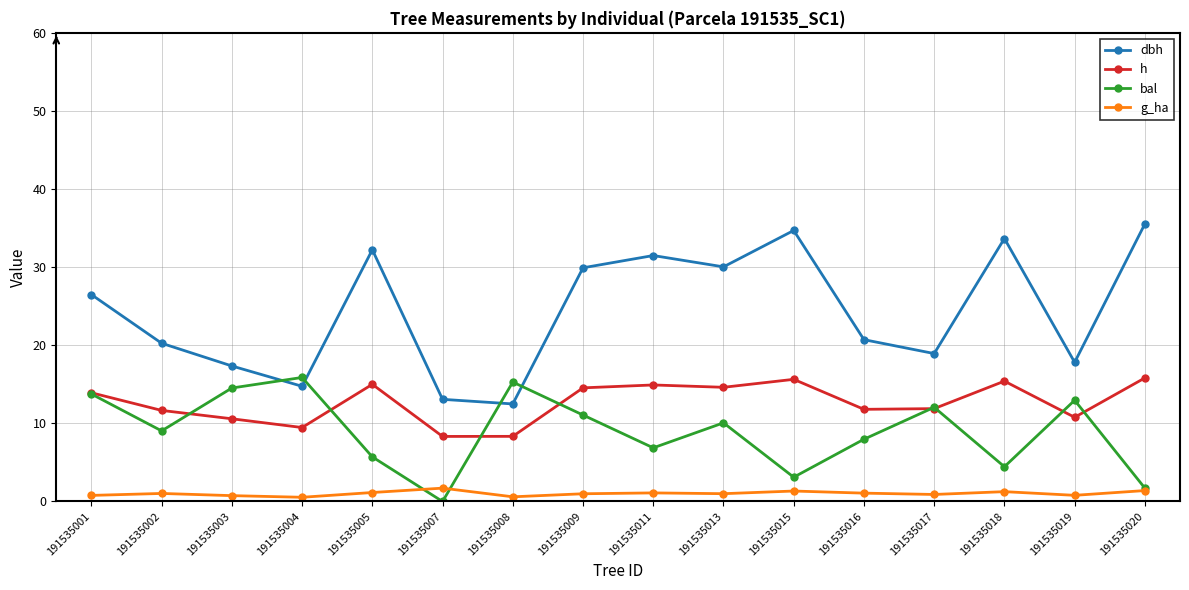

Where does the h series first go above 13?

191535001